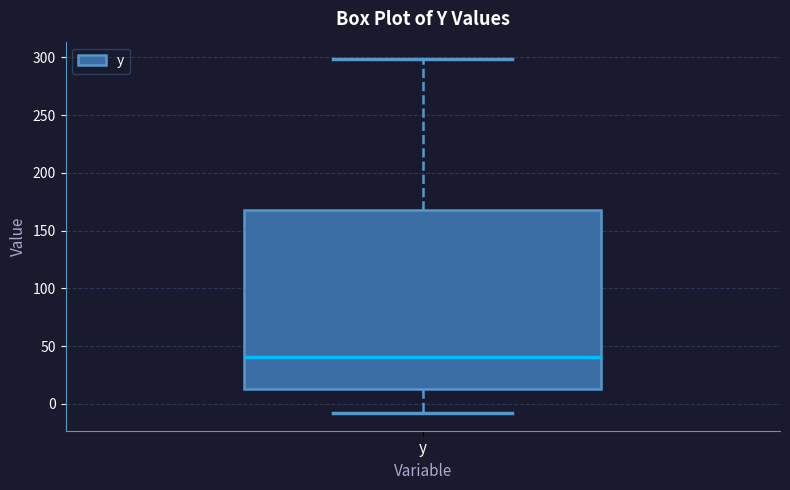

Read this box plot against the y-axis: the position of the median line, the range covered by the box, and the ends of both whiskers. The values are not printed on the chart, so give them approximately, as read against the axis.

median 40, box 10 to 170, whiskers -10 to 300